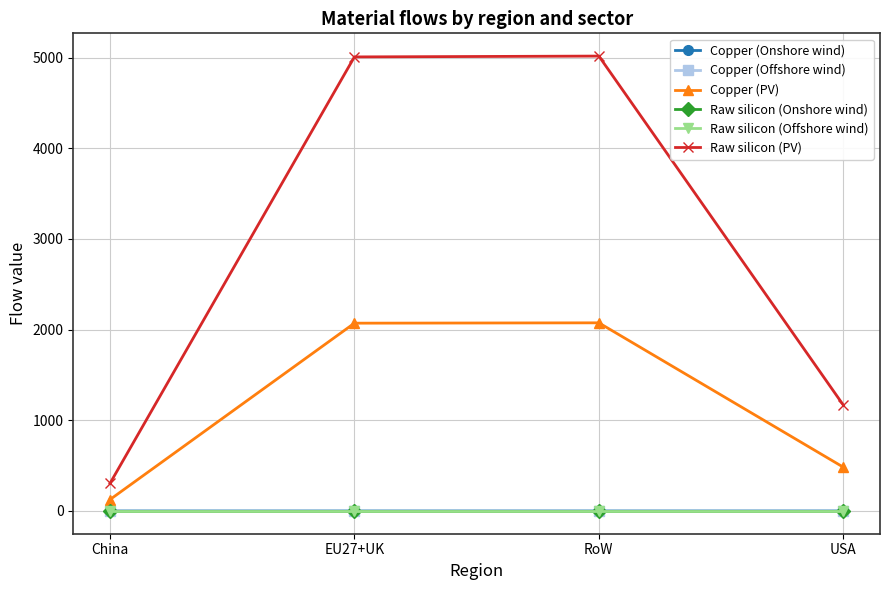

At which category does the chart reach its minimum across all series?

China